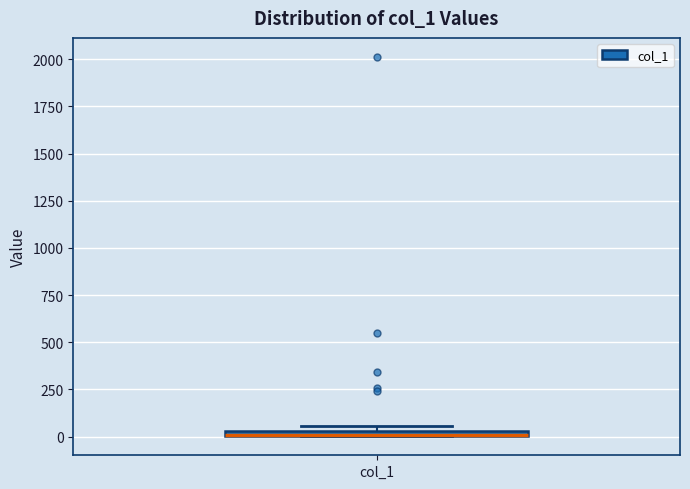

Where is the lower edge of the box for col_1 on the y-axis? The values are not printed on the chart, so give them approximately, as read against the axis.

0